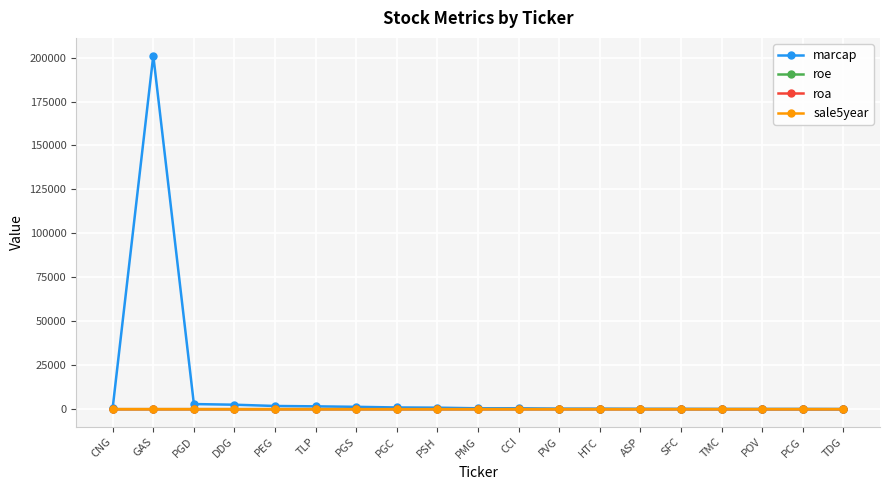

What are all the series names shown in the legend?

marcap, roe, roa, sale5year